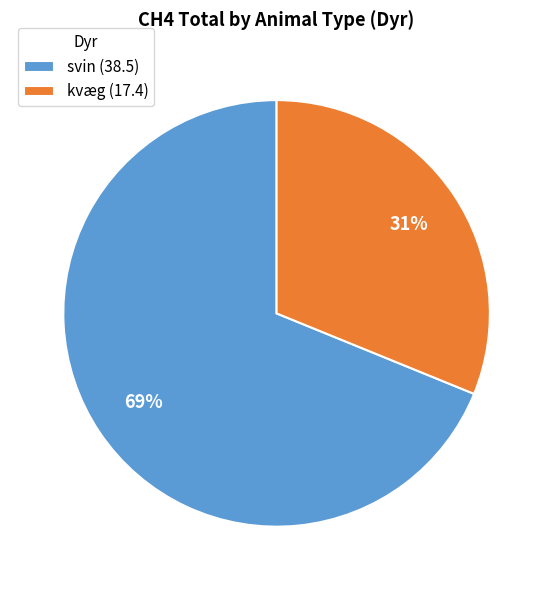

Combined, do svin (38.5) and kvæg (17.4) account for over 50%?

Yes